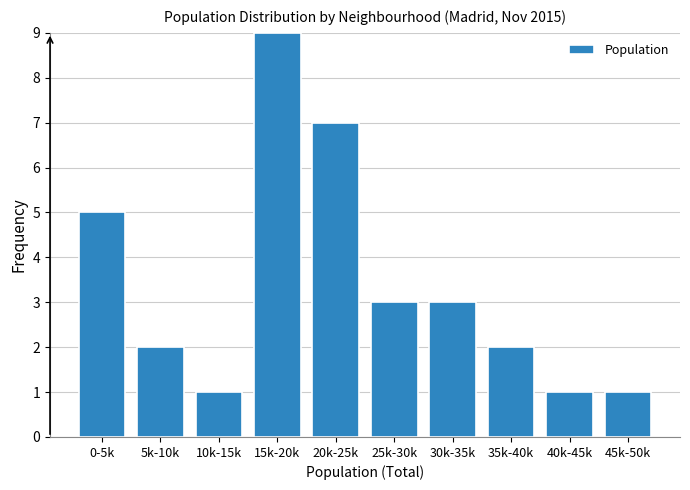

Reading left to right, extract all data points from this chart.

0-5k=5	5k-10k=2	10k-15k=1	15k-20k=9	20k-25k=7	25k-30k=3	30k-35k=3	35k-40k=2	40k-45k=1	45k-50k=1